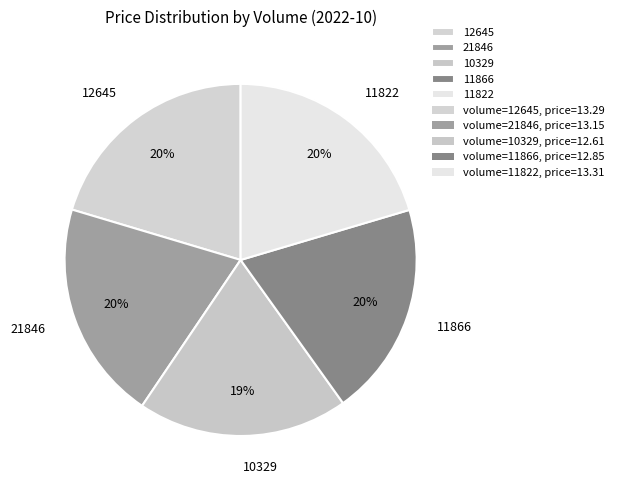

Does any single category account for the majority?

No